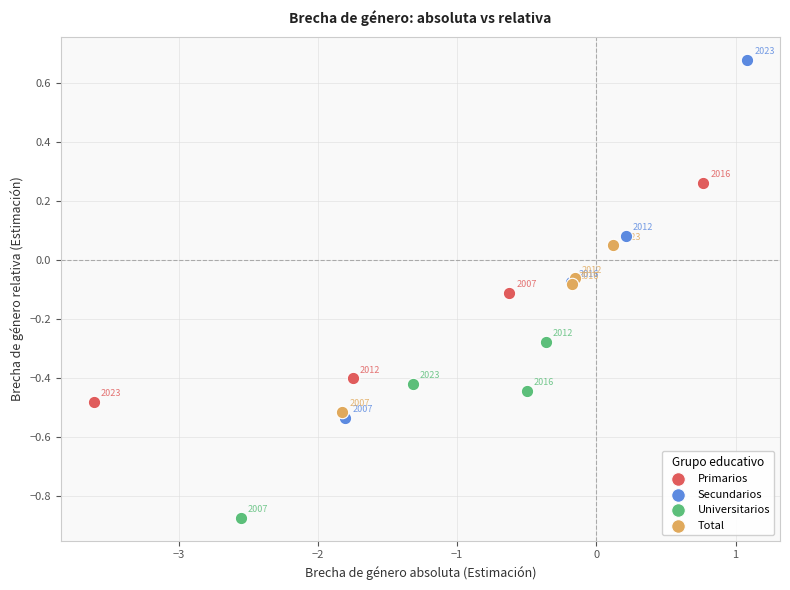

Which series contains the highest Y value?

Secundarios